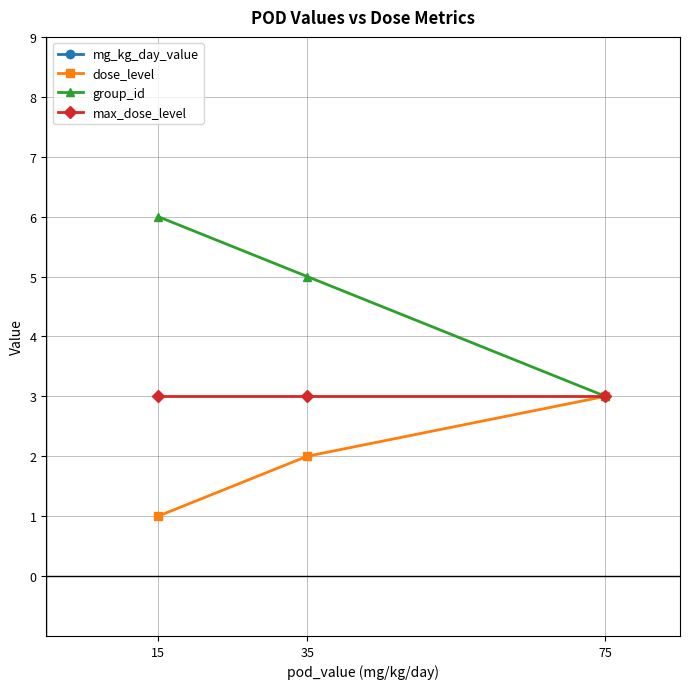

Between 75 and 15, which is larger?

75